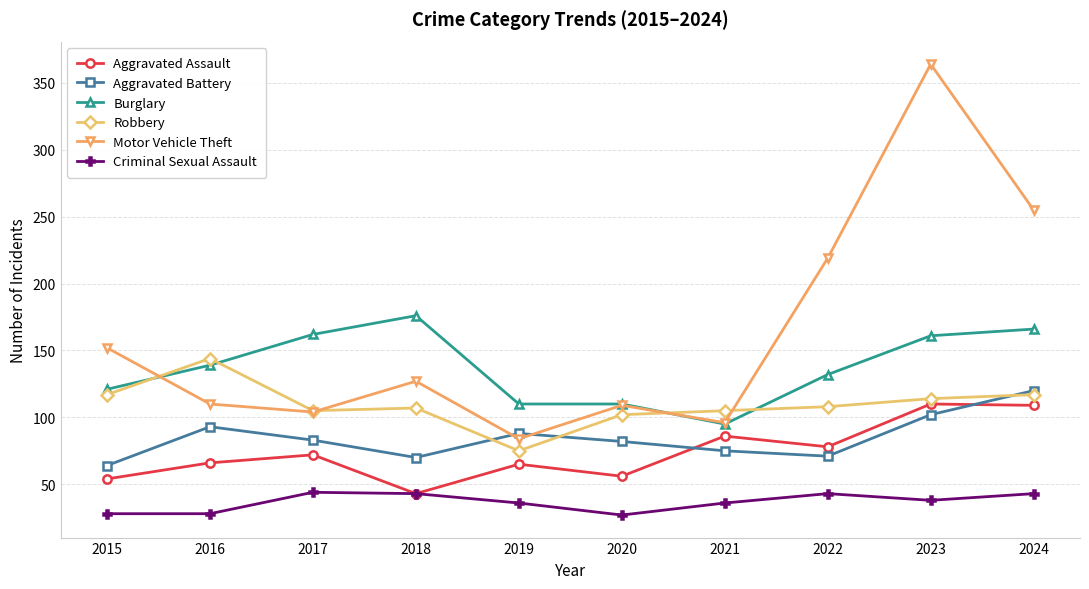

Read the Aggravated Battery value at 2016.

93